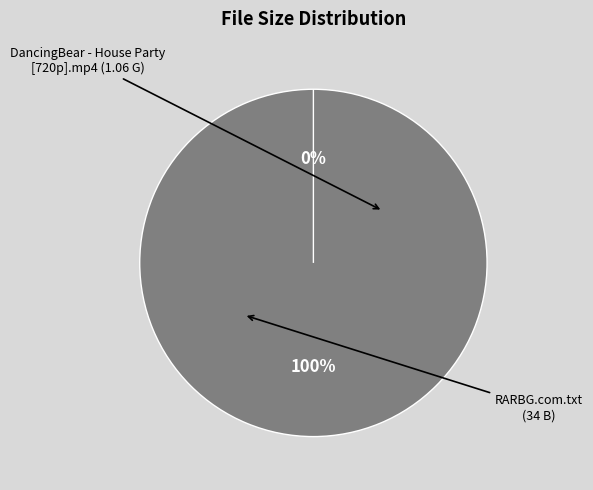

Is RARBG.com.txt the majority of the pie?

Yes